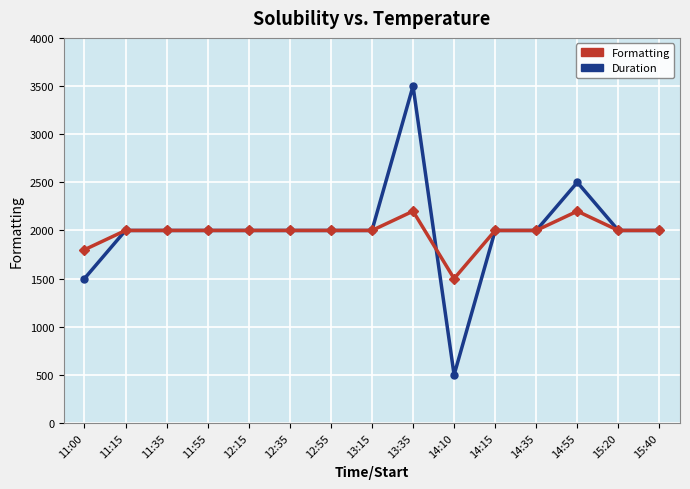

At which category does the chart reach its minimum across all series?

14:10